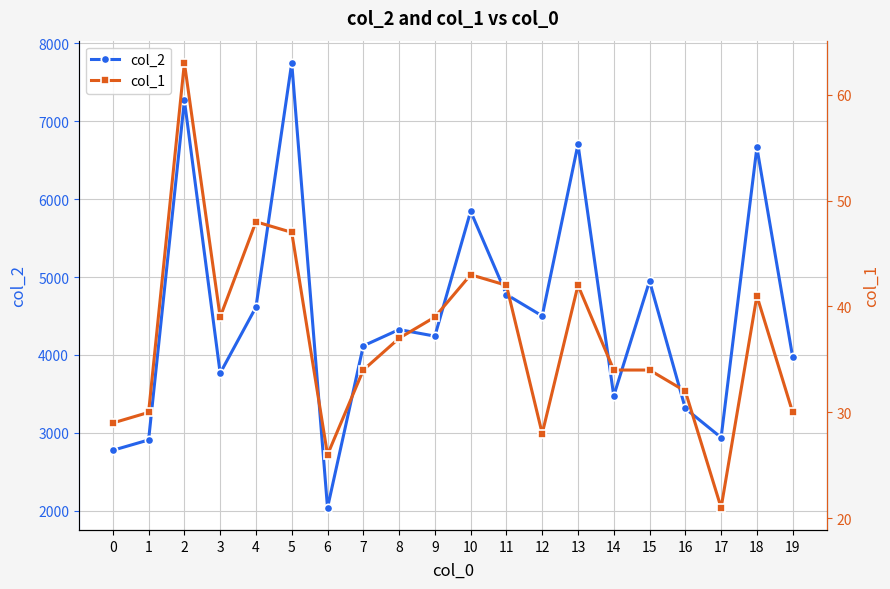

Does the chart display data point markers on the line(s)?

Yes